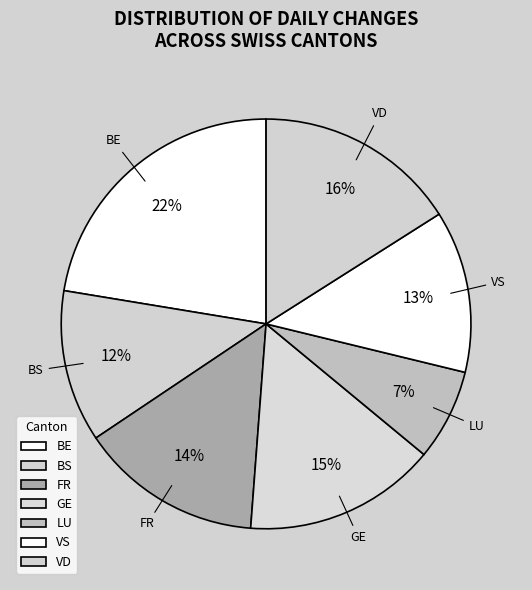

Rank the categories by value from highest to lowest.

BE, VD, GE, FR, VS, BS, LU